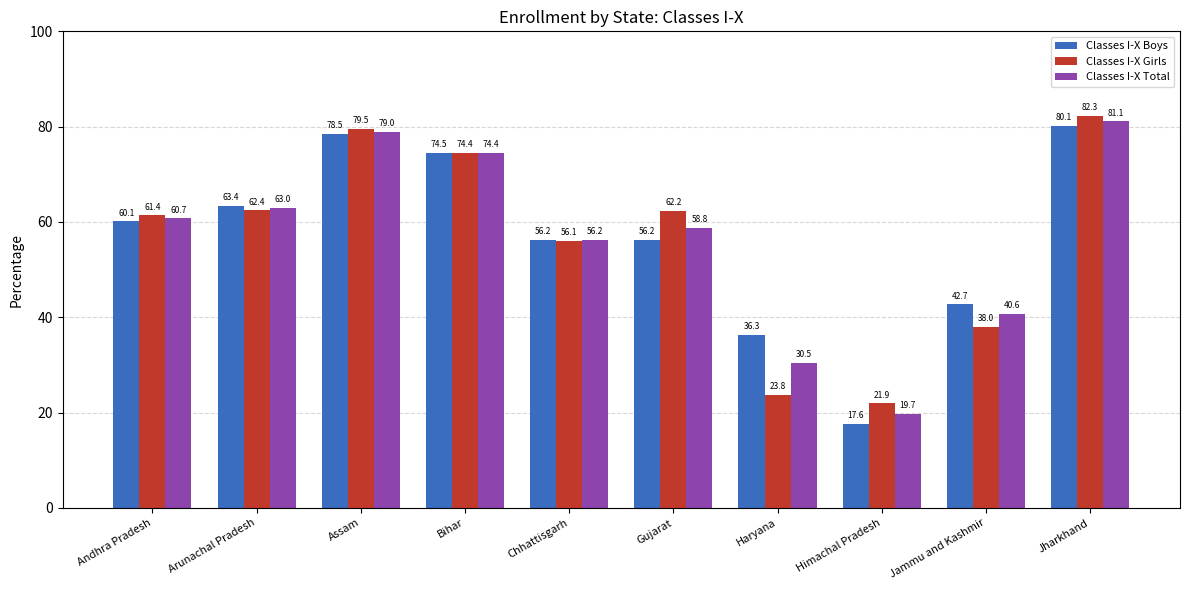

List the series in order of their peak value, highest first.

Classes I-X Girls, Classes I-X Total, Classes I-X Boys